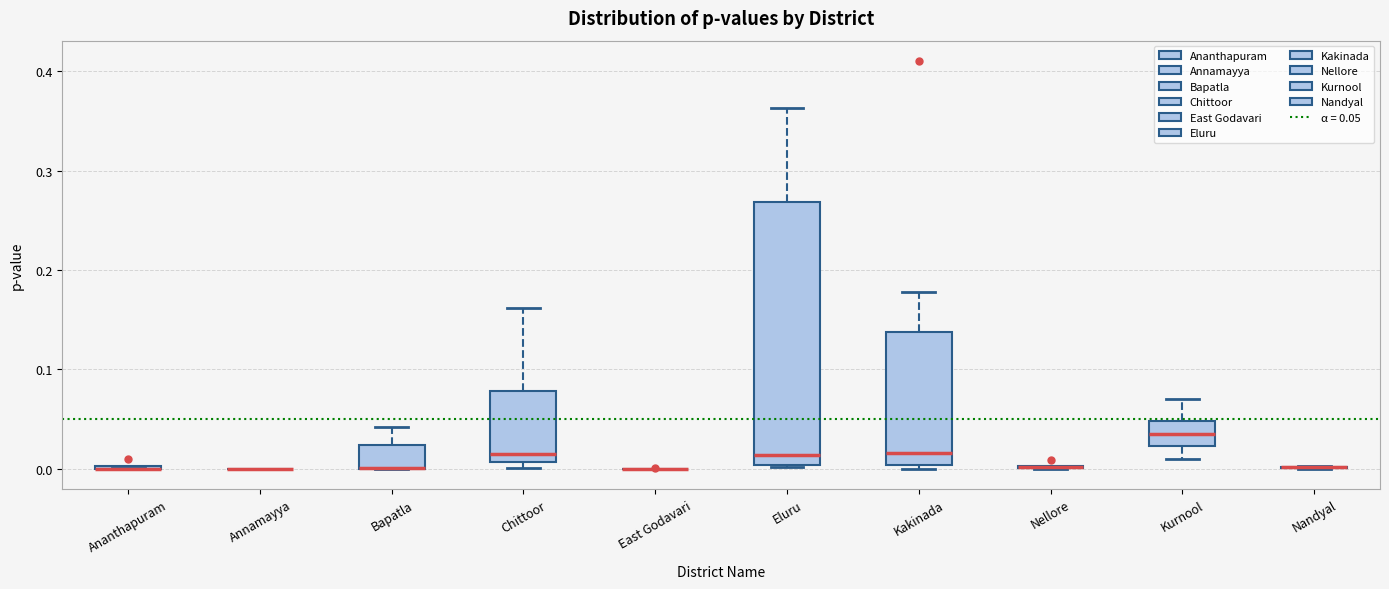

Reading left to right, read every box against the y-axis: the position of its median line, the range the box covers, and the ends of its whiskers. The values are not printed on the chart, so give them approximately, as read against the axis.

Ananthapuram: box collapsed to a line at 0.00, whiskers 0.00 to 0.00
Annamayya: box collapsed to a line at 0.00, whiskers 0.00 to 0.00
Bapatla: median 0.00 (drawn on the box's lower edge), box 0.00 to 0.02, whiskers 0.00 to 0.04
Chittoor: median 0.02, box 0.01 to 0.08, whiskers 0.00 to 0.16
East Godavari: box collapsed to a line at 0.00, whiskers 0.00 to 0.00
Eluru: median 0.01, box 0.00 to 0.27, whiskers 0.00 to 0.36
Kakinada: median 0.02, box 0.00 to 0.14, whiskers 0.00 (just below the box's lower edge) to 0.18
Nellore: box collapsed to a line at 0.00, whiskers 0.00 to 0.00
Kurnool: median 0.04, box 0.02 to 0.05, whiskers 0.01 to 0.07
Nandyal: box collapsed to a line at 0.00, whiskers 0.00 to 0.00